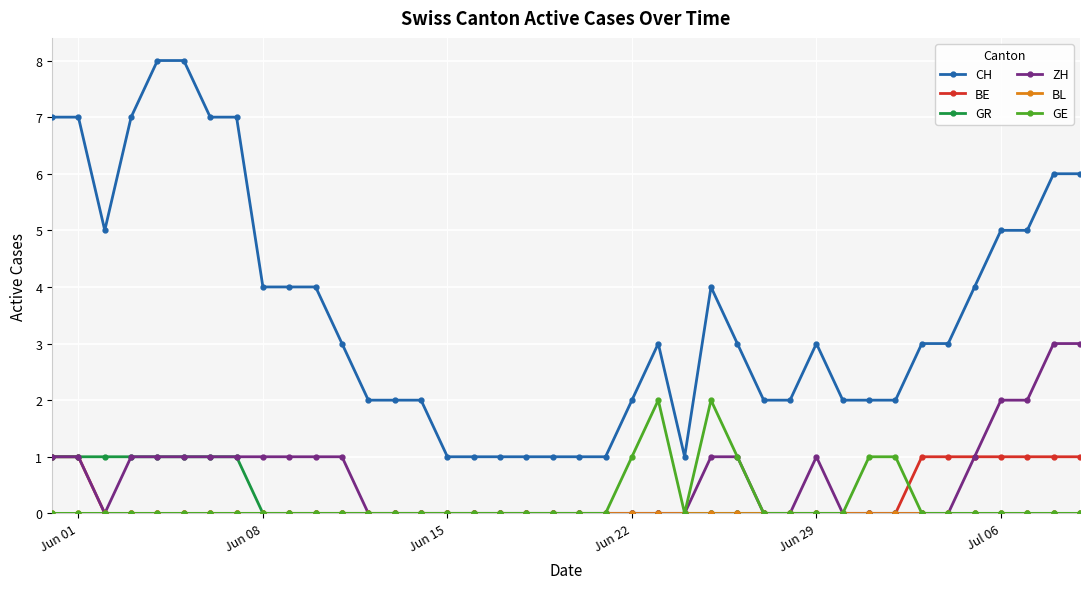

True or false: ZH and CH cross at least once.

False